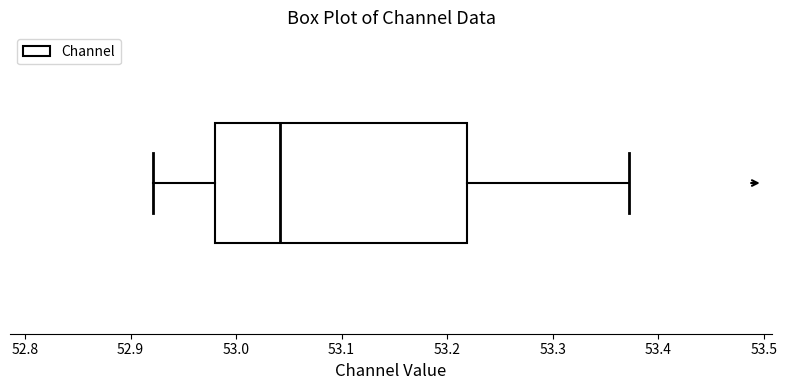

Read this box plot against the x-axis: the position of the median line, the range covered by the box, and the ends of both whiskers. The values are not printed on the chart, so give them approximately, as read against the axis.

median 53.04, box 52.98 to 53.22, whiskers 52.92 to 53.37